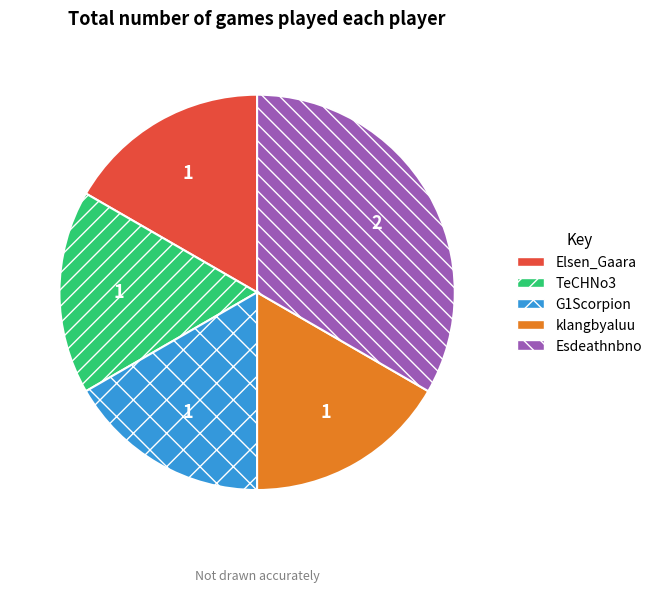

Do G1Scorpion and TeCHNo3 together represent more than half of the pie?

No